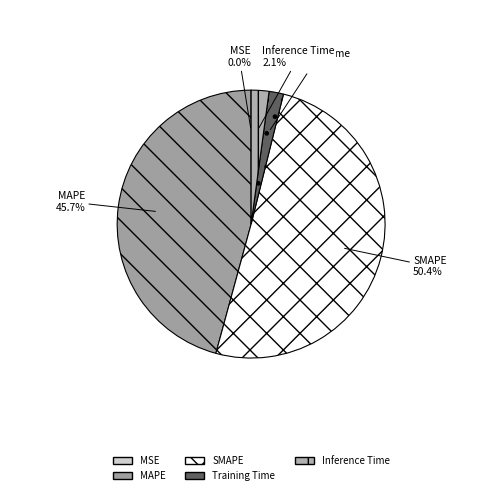

Which slice represents more than half of the pie?

SMAPE